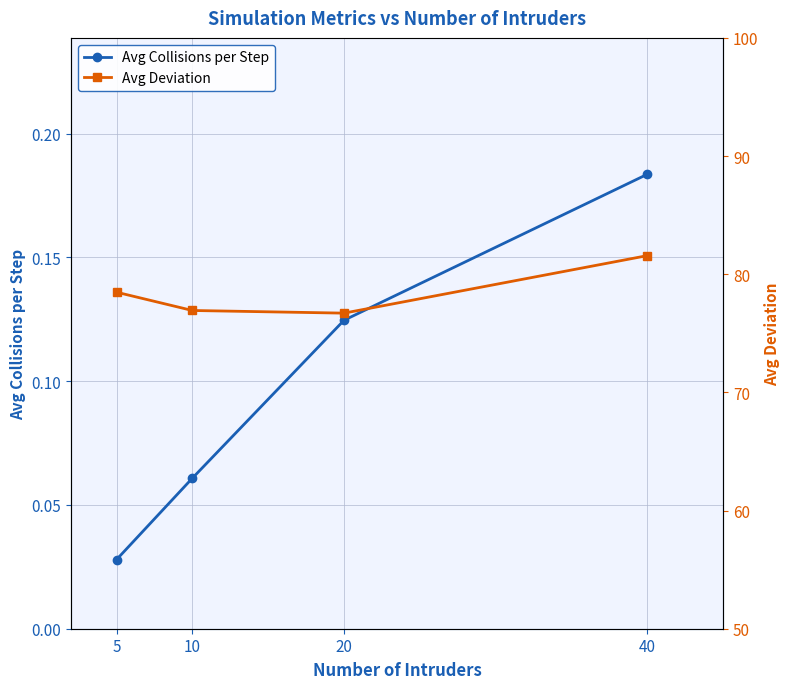

True or false: Avg Collisions per Step has more than 2 interior local peaks.

False